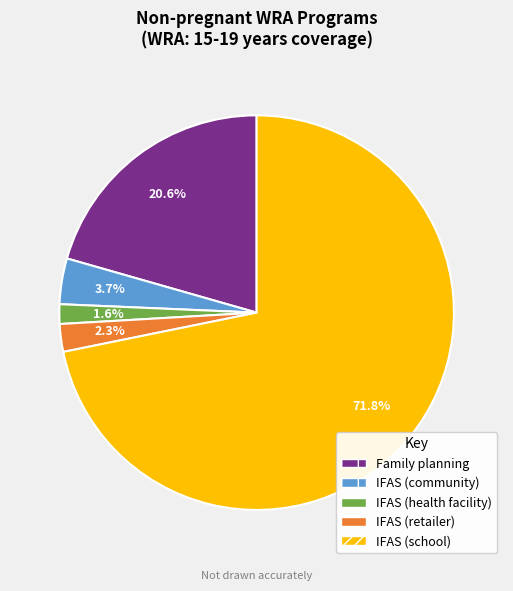

To the nearest percent, what is the combined percentage of IFAS (retailer) and IFAS (health facility)?

4%